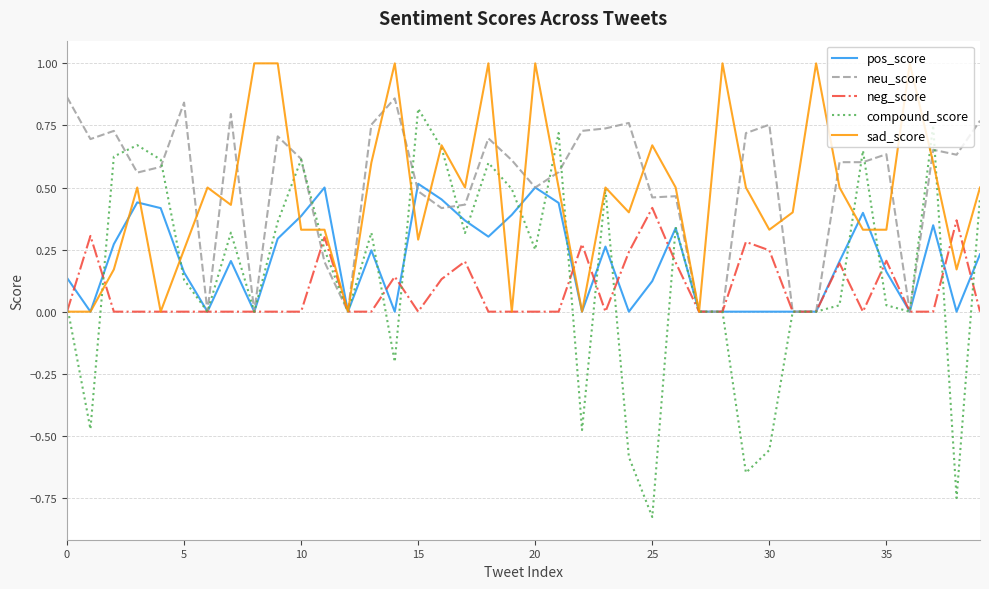

Which series has the widest spread of values?

compound_score